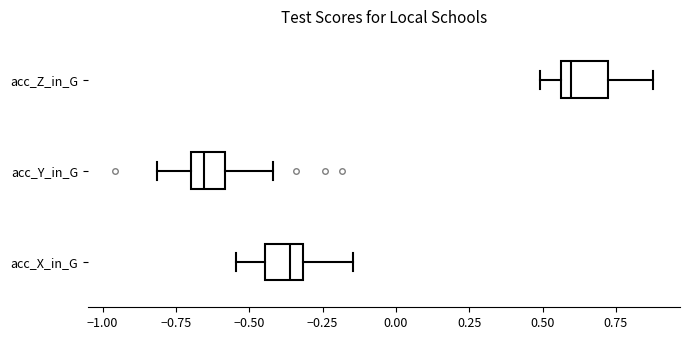

Reading bottom to top, transcribe this box plot: for each box, give where its median line is, the range the box spans, and where its two whiskers end, as read against the x-axis. The values are not printed on the chart, so give them approximately, as read against the axis.

acc_X_in_G: median -0.35, box -0.45 to -0.30, whiskers -0.55 to -0.15
acc_Y_in_G: median -0.65, box -0.70 to -0.60, whiskers -0.80 to -0.40
acc_Z_in_G: median 0.60, box 0.55 to 0.70, whiskers 0.50 to 0.90